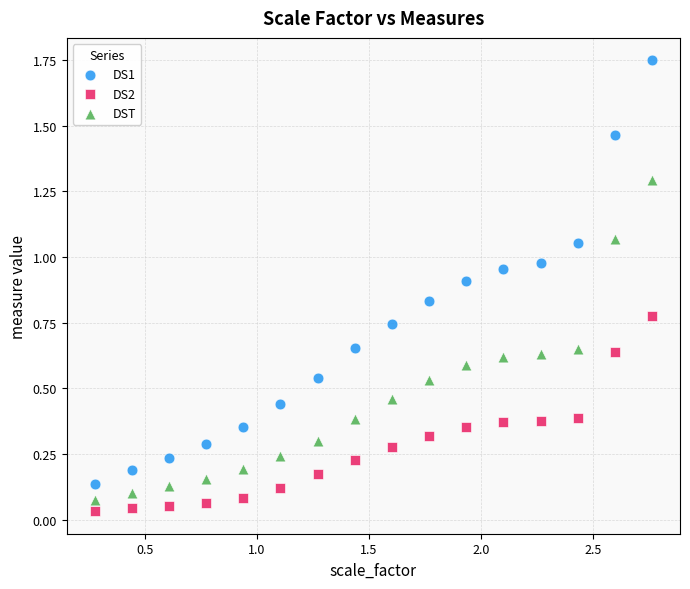

What is the X range (max minus min) for the scatter plot?

2.5